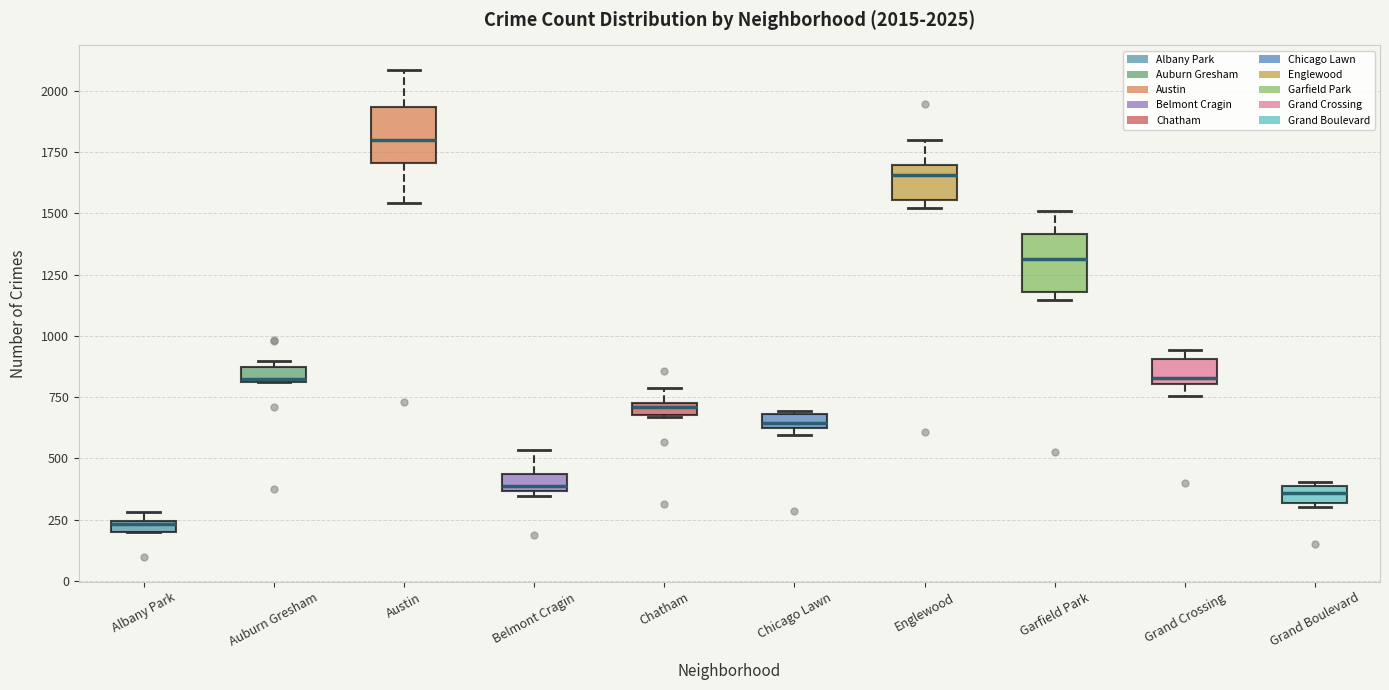

Which box has the highest median line?

Austin